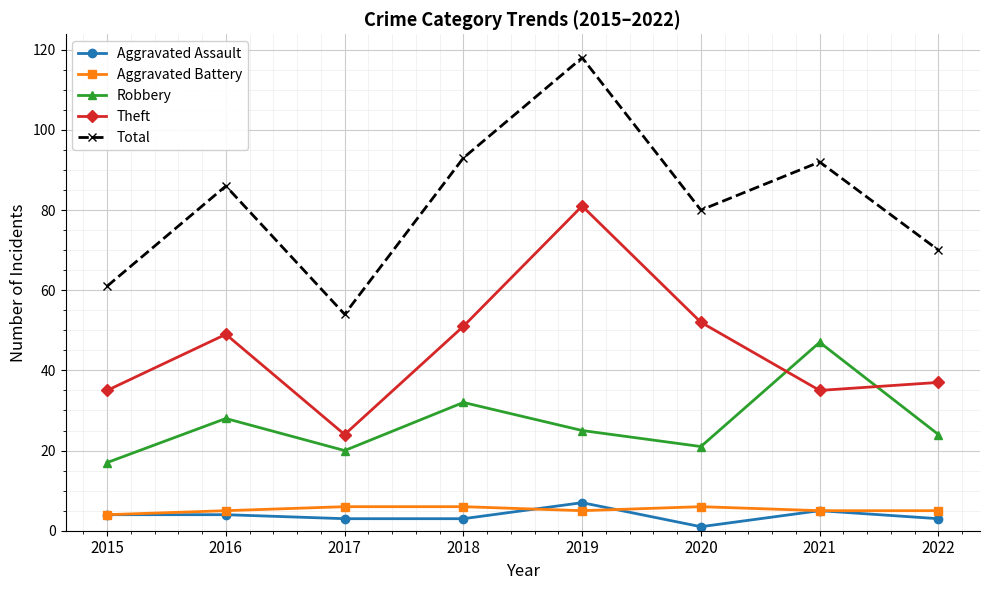

Reading left to right, transcribe all the data shown in this chart.

Aggravated Assault: 2015=4	2016=4	2017=3	2018=3	2019=7	2020=1	2021=5	2022=3
Aggravated Battery: 2015=4	2016=5	2017=6	2018=6	2019=5	2020=6	2021=5	2022=5
Robbery: 2015=17	2016=28	2017=20	2018=32	2019=25	2020=21	2021=47	2022=24
Theft: 2015=35	2016=49	2017=24	2018=51	2019=81	2020=52	2021=35	2022=37
Total: 2015=61	2016=86	2017=54	2018=93	2019=118	2020=80	2021=92	2022=70